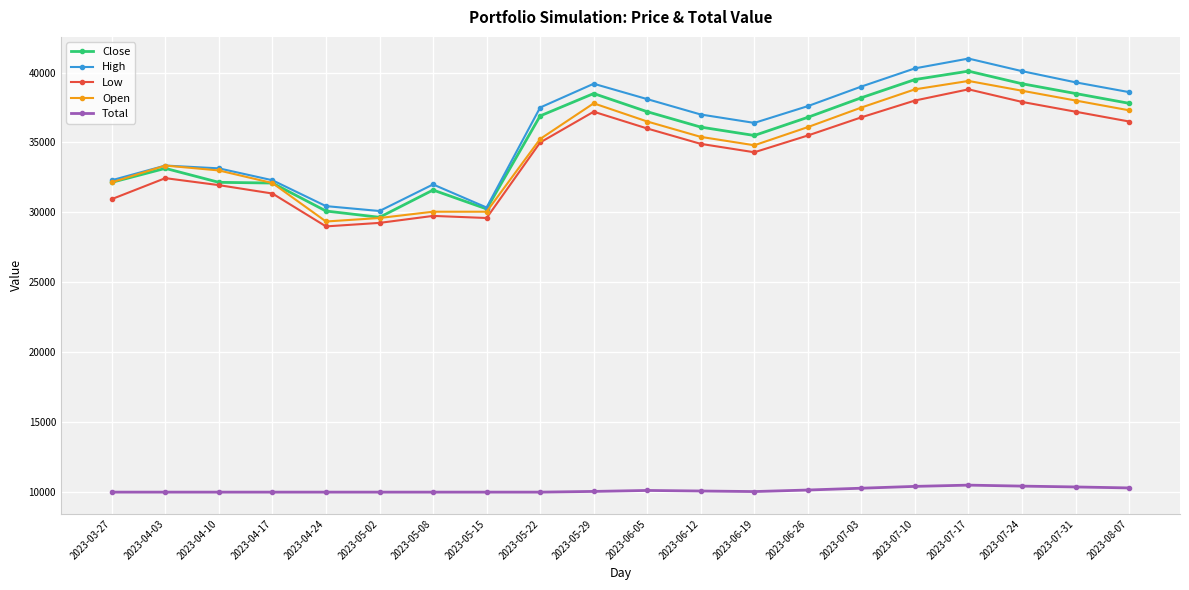

What is the smallest value displayed?

9999.6